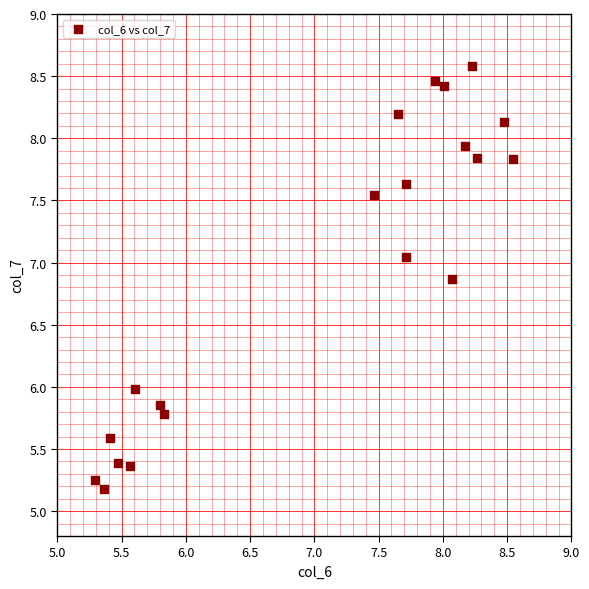

What is the range of X values (max minus min)?

3.3